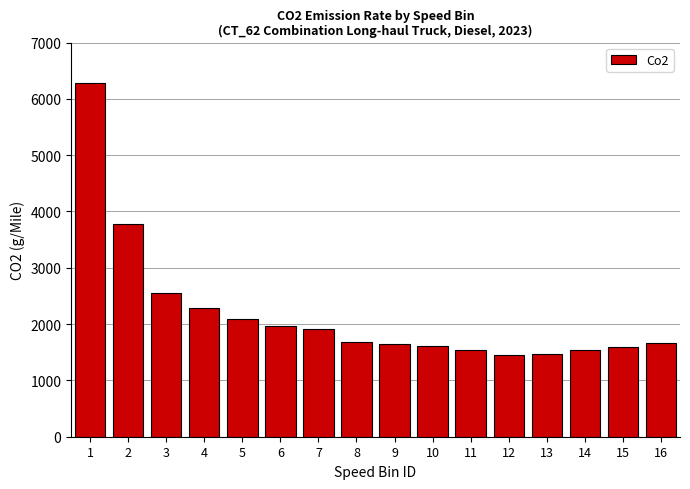

What is the change in value from 12 to 15?

+142.8